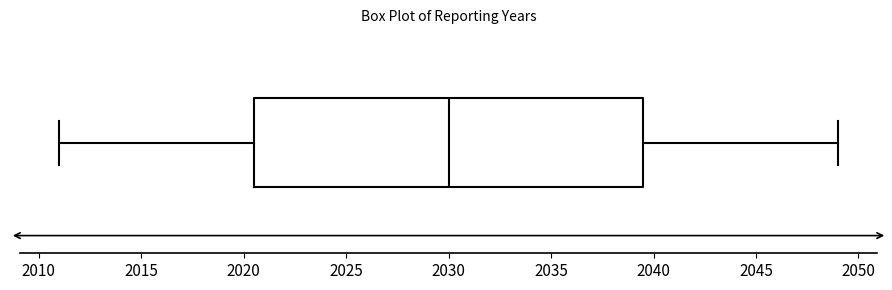

Where is the right edge of the box on the x-axis? The values are not printed on the chart, so give them approximately, as read against the axis.

2039.5